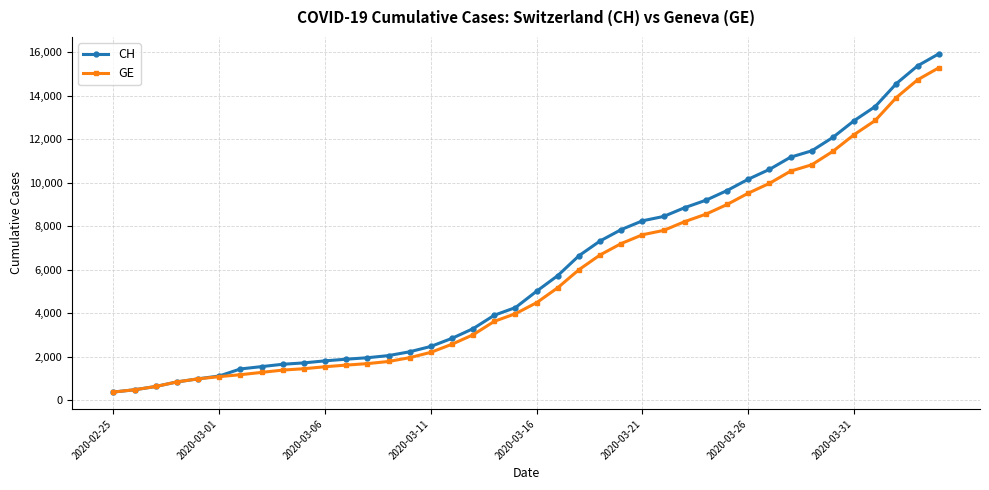

Which series has the largest range (max minus min)?

CH